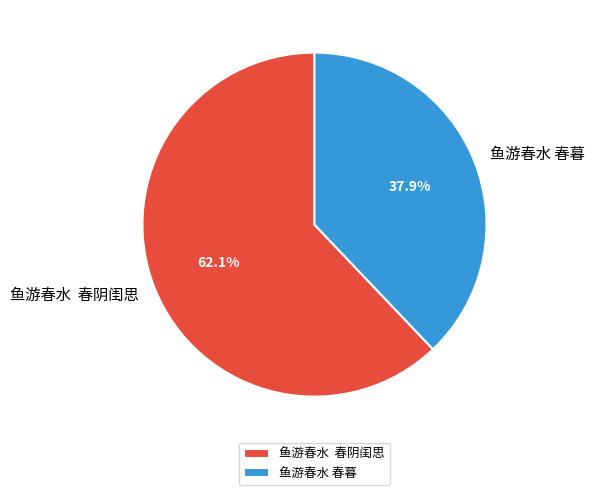

Which slice is the smallest?

鱼游春水 春暮